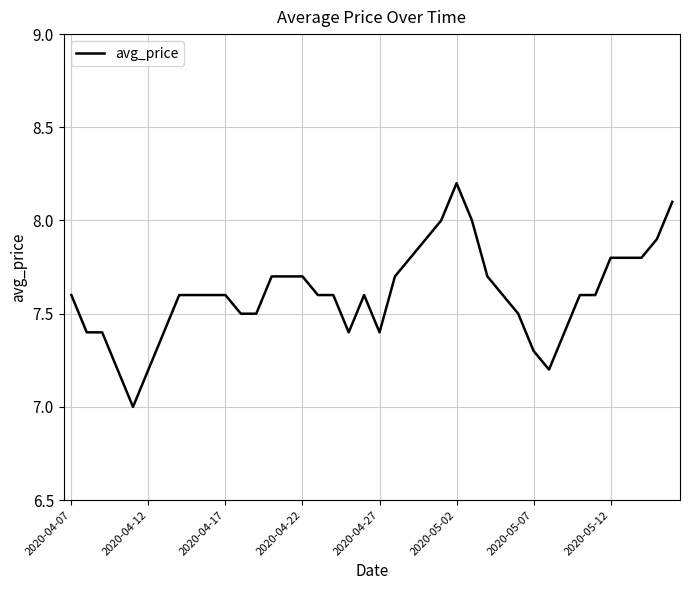

Reading left to right, transcribe all the data shown in this chart.

7.6	7.4	7.4	7.2	7.0	7.2	7.4	7.6	7.6	7.6	7.6	7.5	7.5	7.7	7.7	7.7	7.6	7.6	7.4	7.6	7.4	7.7	7.8	7.9	8.0	8.2	8.0	7.7	7.6	7.5	7.3	7.2	7.4	7.6	7.6	7.8	7.8	7.8	7.9	8.1